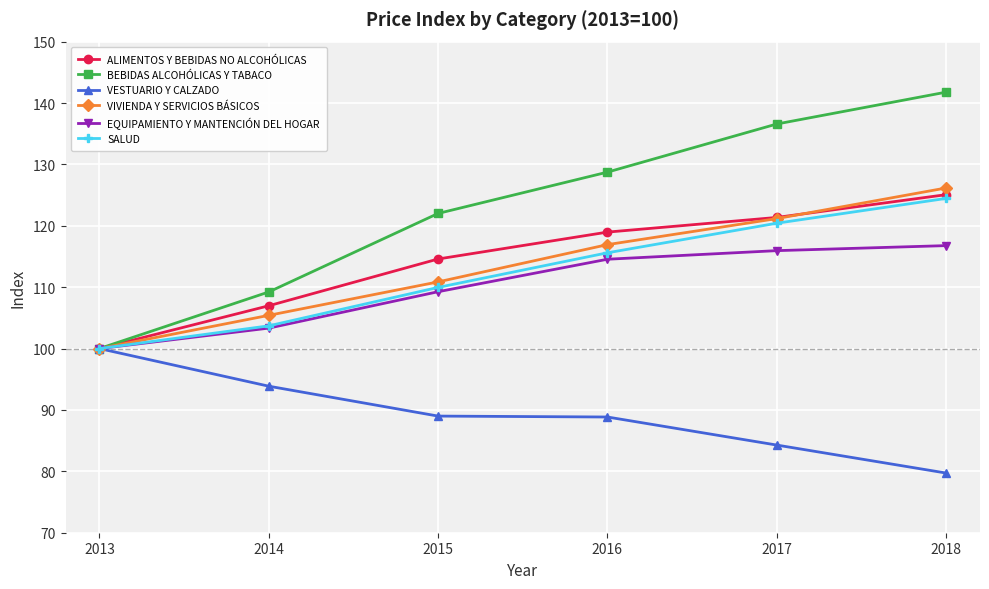

Is it true that SALUD equals 154.2 at 2016?

False